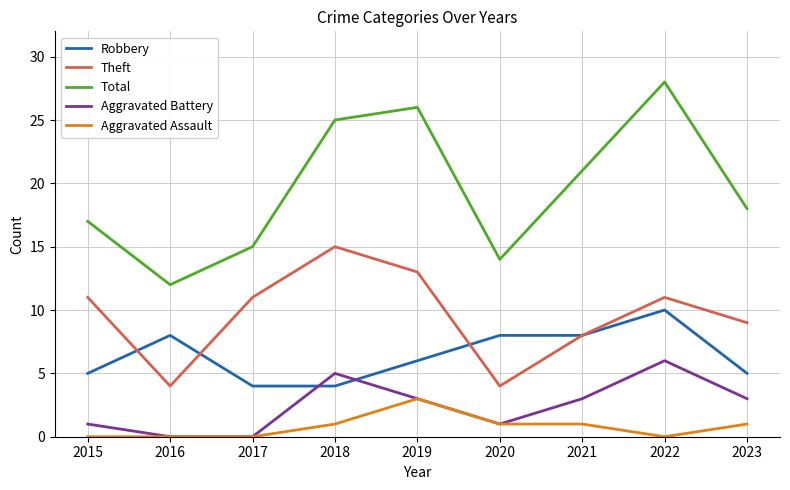

Is the value of Total at 2019 greater than the value of Theft at 2015?

Yes